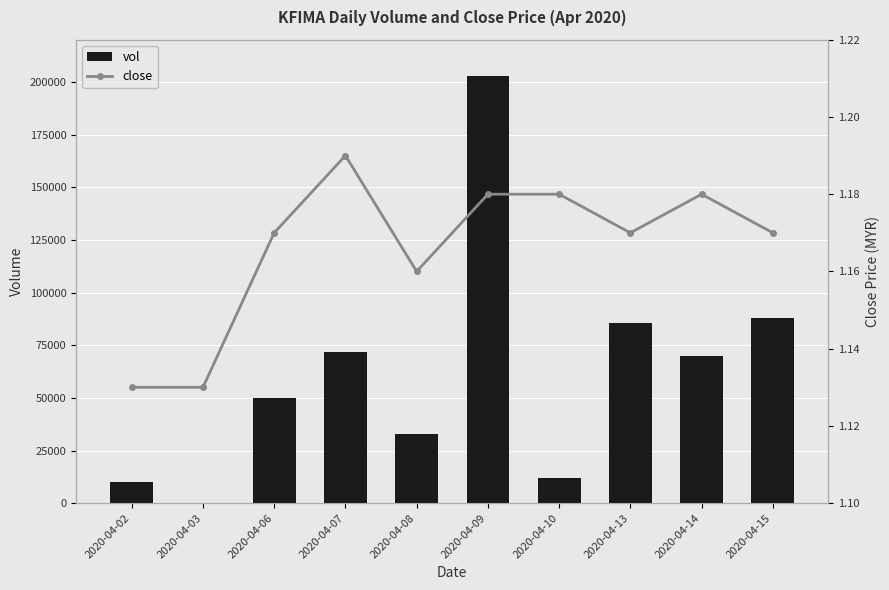

Count the number of data series in this chart.

2